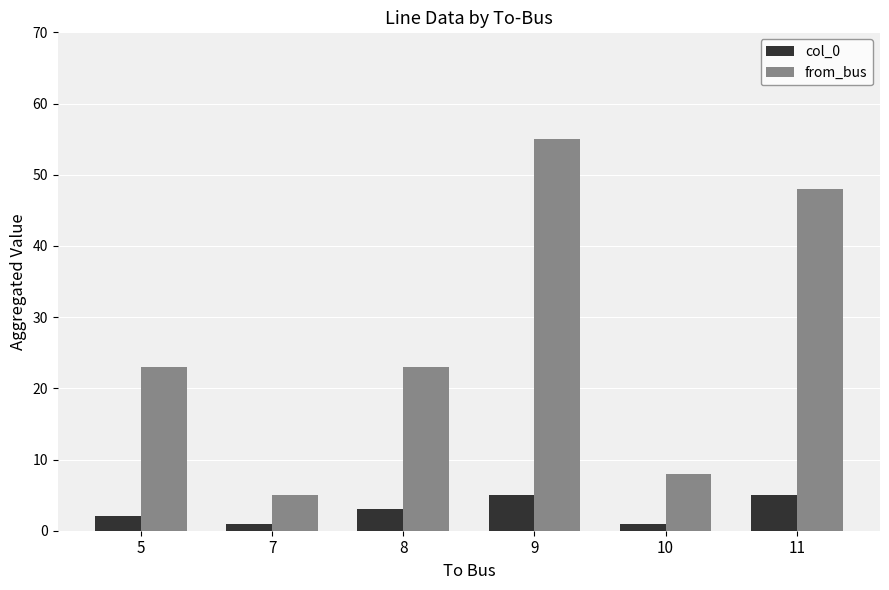

What value does the from_bus series have at 5, to the nearest 5?

25